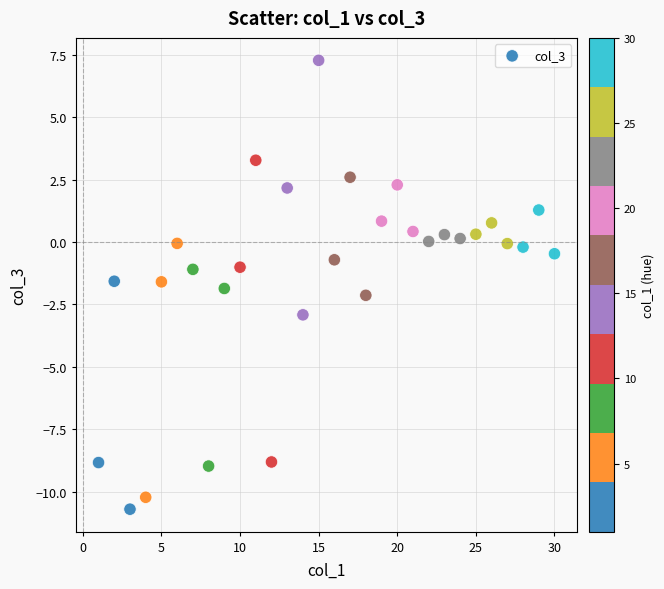

What is the range of Y values (max minus min)?

18.0